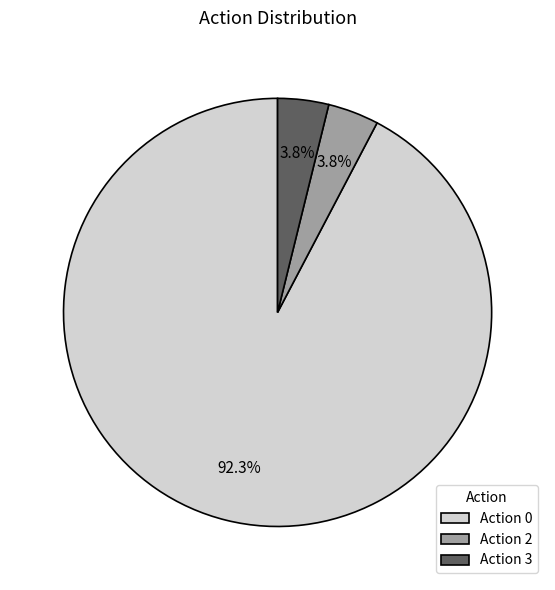

Does Action 2 account for over 50% of the chart?

No